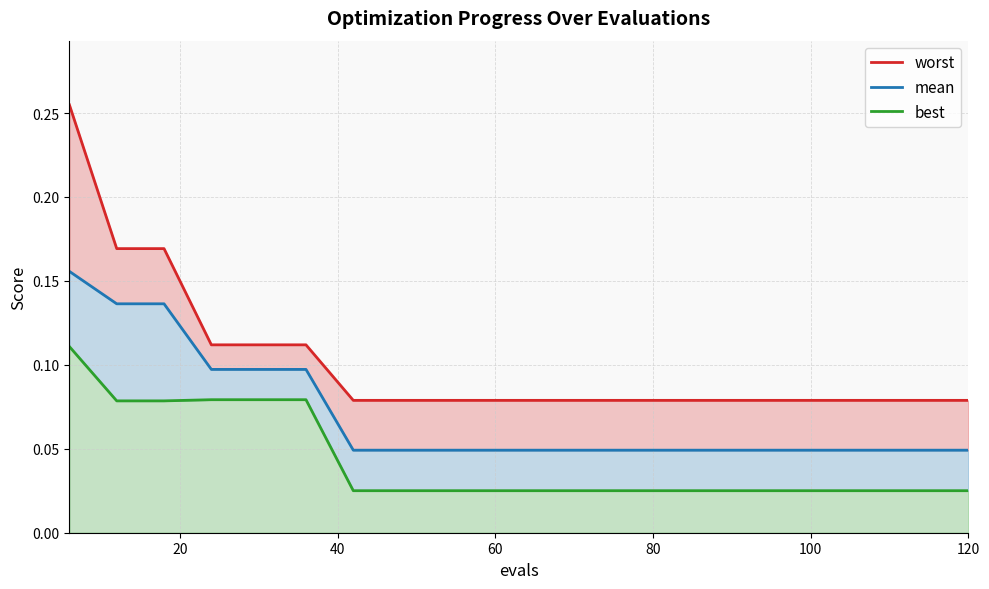

What is the sum of all best values?

0.9